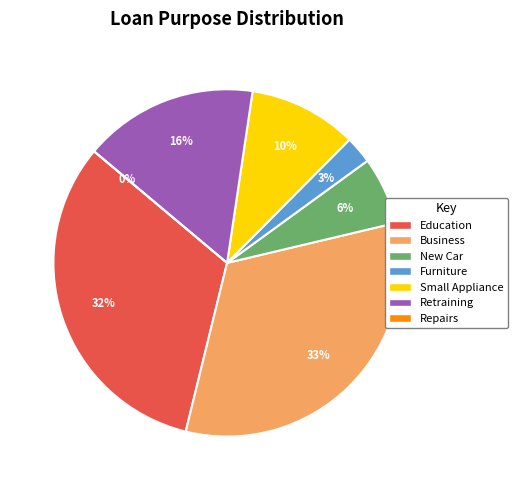

To the nearest percent, what is the difference between the largest and smallest slice percentages?

33%